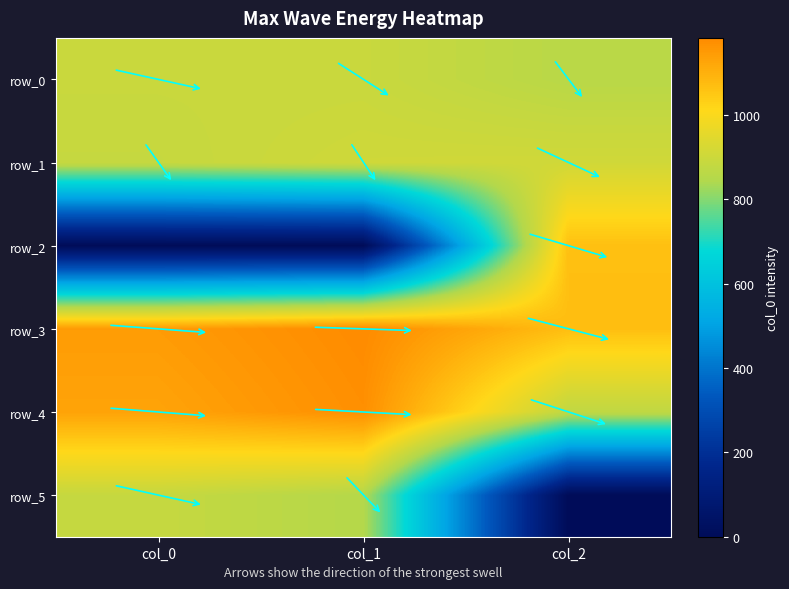

What is the difference between the row_4 values at col_0 and col_2?

256.7